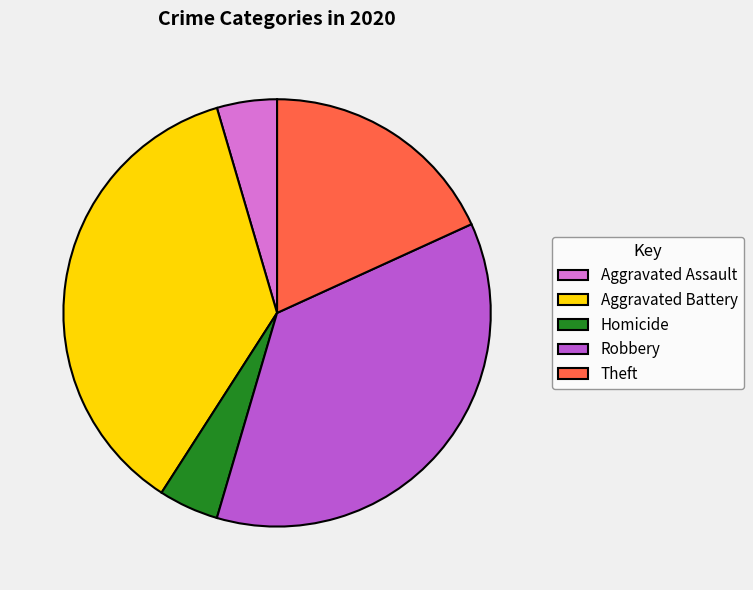

The Aggravated Battery slice represents 44% of the pie. True or false?

False